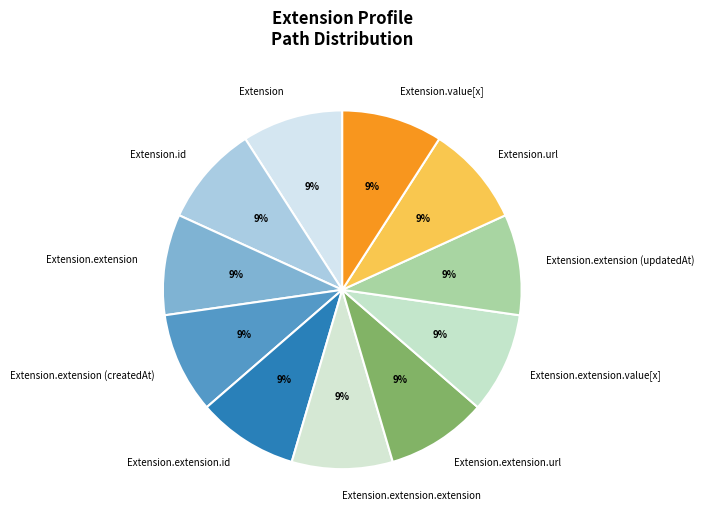

The Extension.extension.url slice represents 9% of the pie. True or false?

True